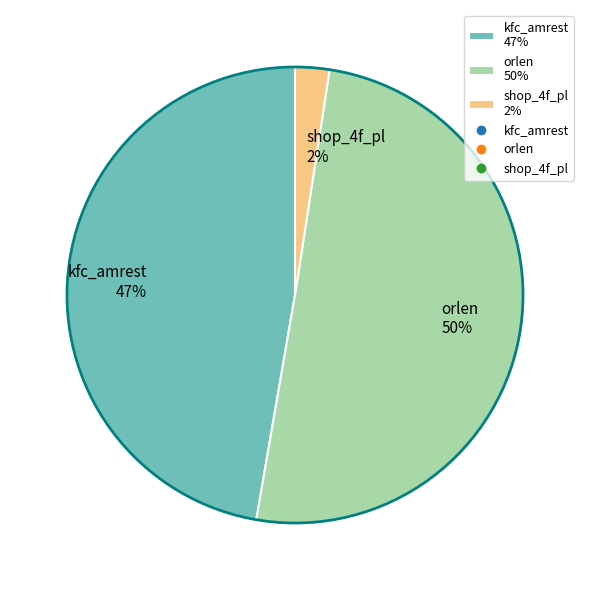

Count the number of slices in the pie.

3